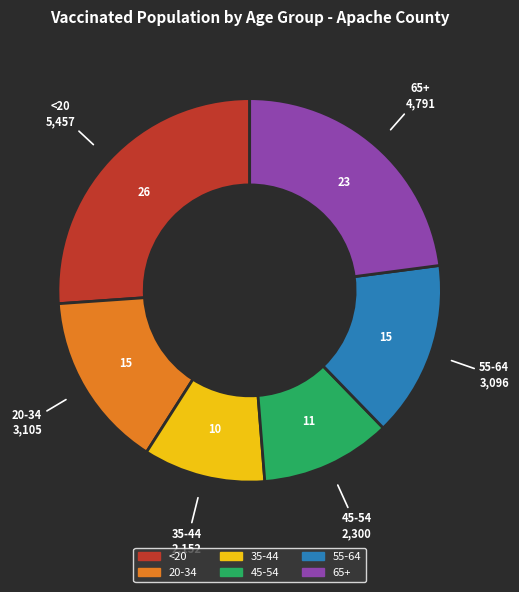

The 35-44 slice represents 10% of the pie. True or false?

True